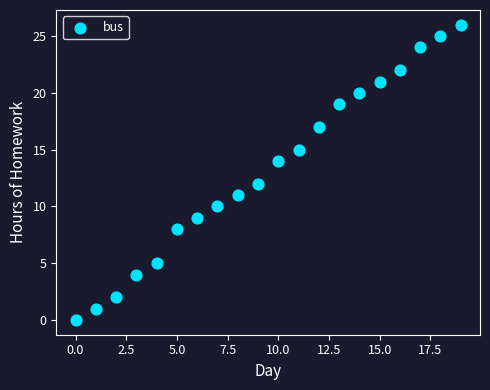

What is the range of Y values (max minus min)?

26